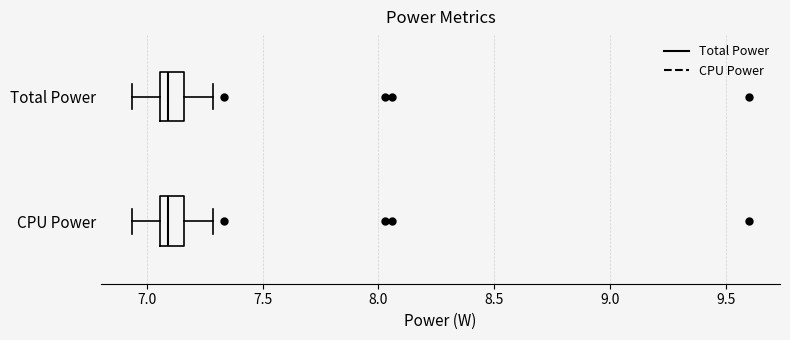

Reading bottom to top, transcribe this box plot: for each box, give where its median line is, the range the box spans, and where its two whiskers end, as read against the x-axis. The values are not printed on the chart, so give them approximately, as read against the axis.

CPU Power: median 7.10, box 7.05 to 7.15, whiskers 6.95 to 7.30
Total Power: median 7.10, box 7.05 to 7.15, whiskers 6.95 to 7.30